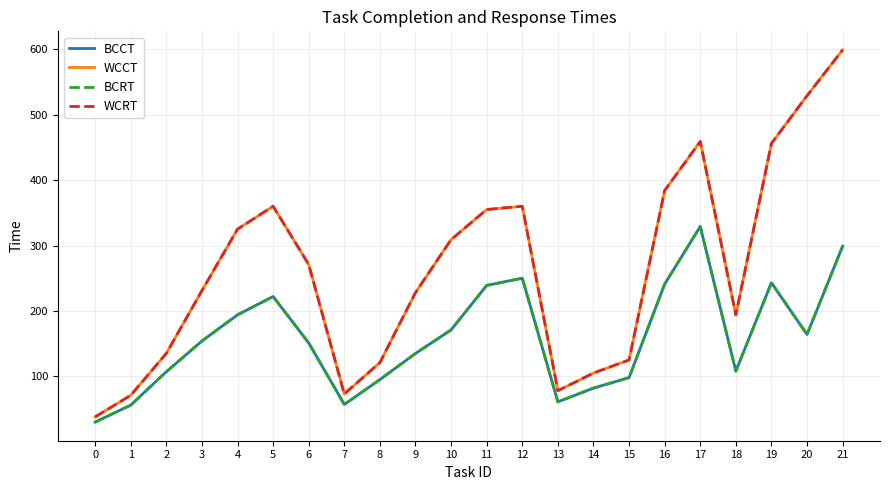

How many lines are shown in the chart?

4